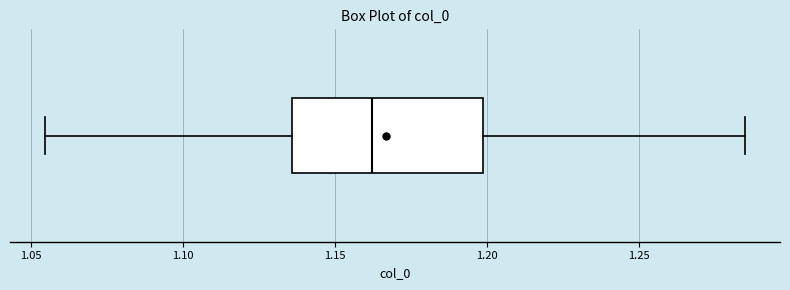

Transcribe this box plot: give where the median line is, the range the box spans, and where the two whiskers end, as read against the x-axis. The values are not printed on the chart, so give them approximately, as read against the axis.

median 1.160, box 1.135 to 1.200, whiskers 1.055 to 1.285